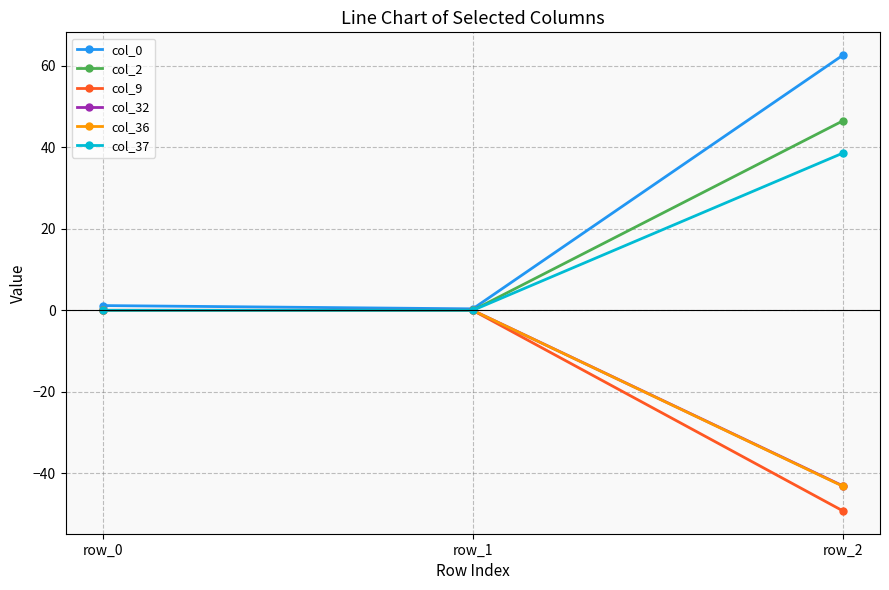

True or false: col_32 has a value of 0.0 at row_0.

True